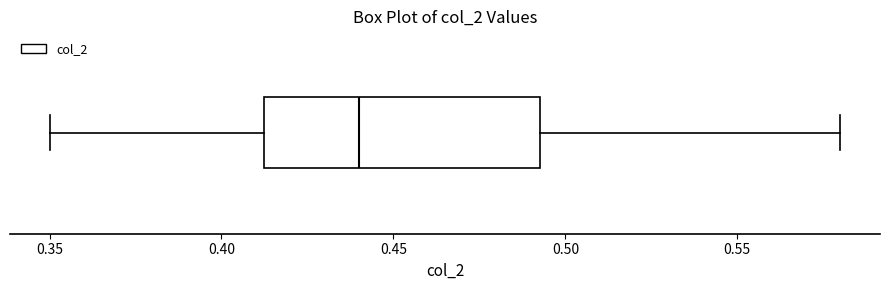

Where does the left whisker of the box end on the x-axis? The values are not printed on the chart, so give them approximately, as read against the axis.

0.350